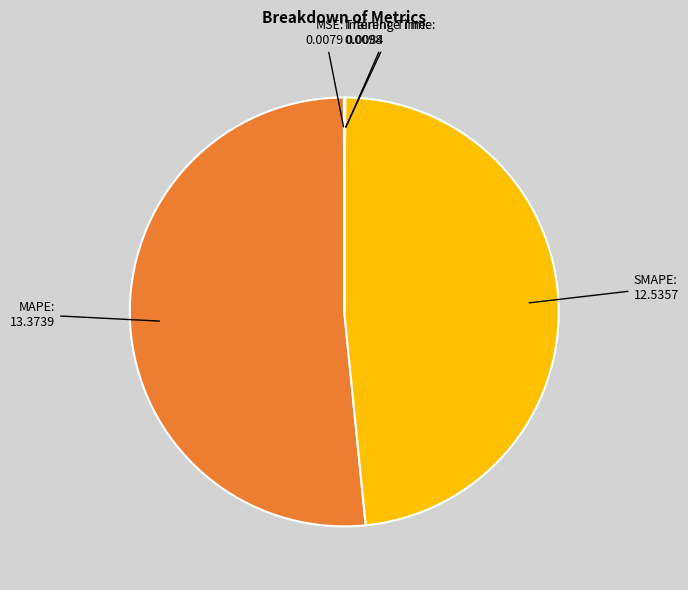

Is there any slice that represents more than half of the pie?

Yes